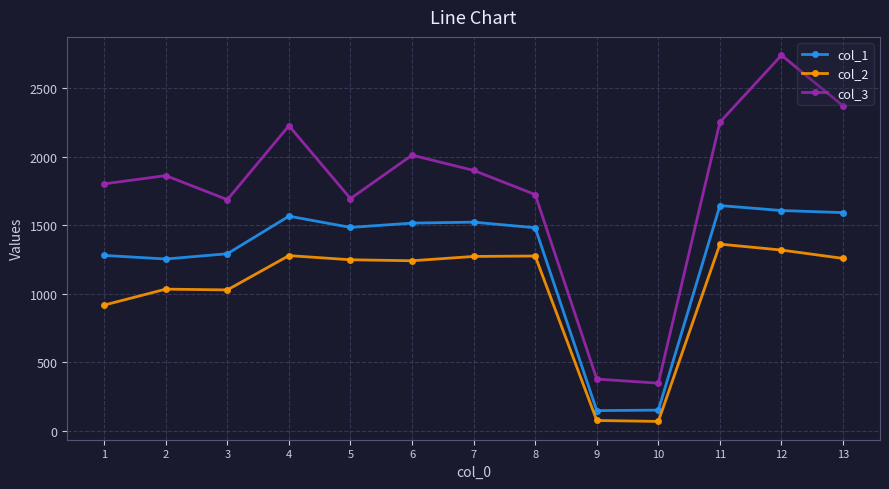

What is the difference between the second highest and second lowest values in the col_1 series?

1455.3